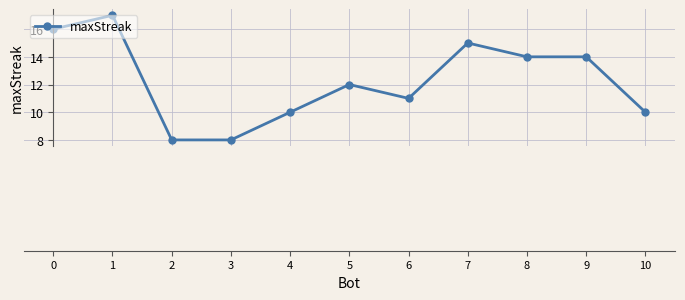

Count the values in the range 10 to 15.

7